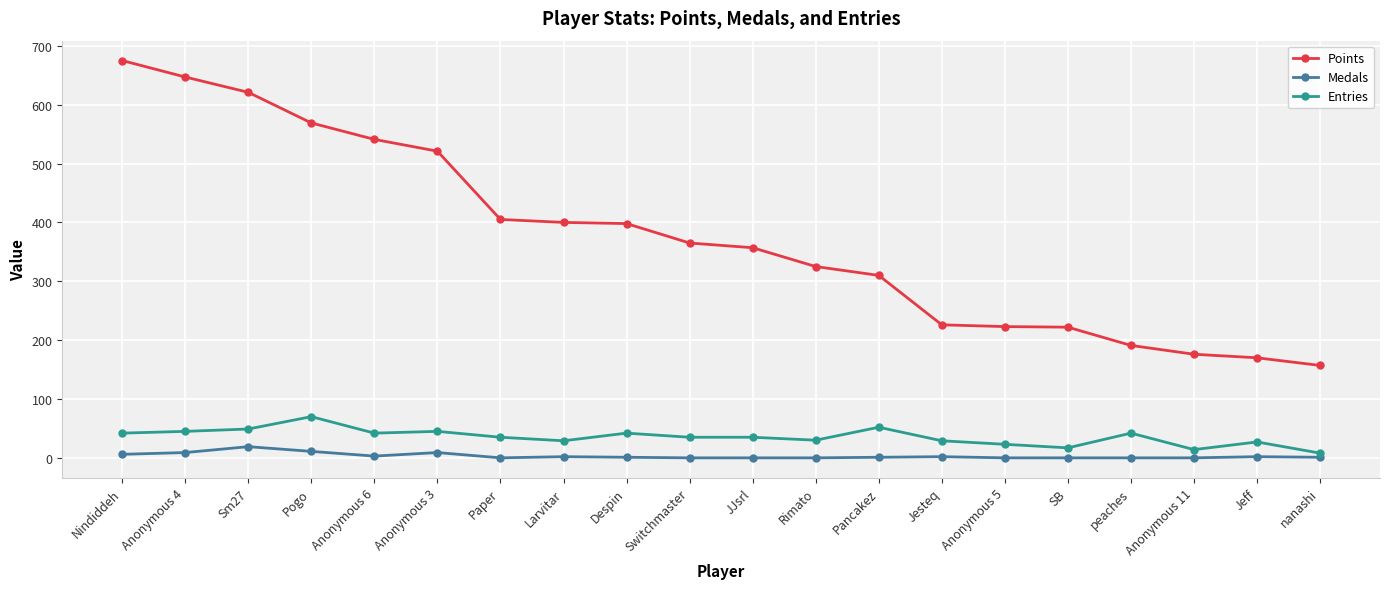

Which series changed the most between Anonymous 4 and Switchmaster?

Points